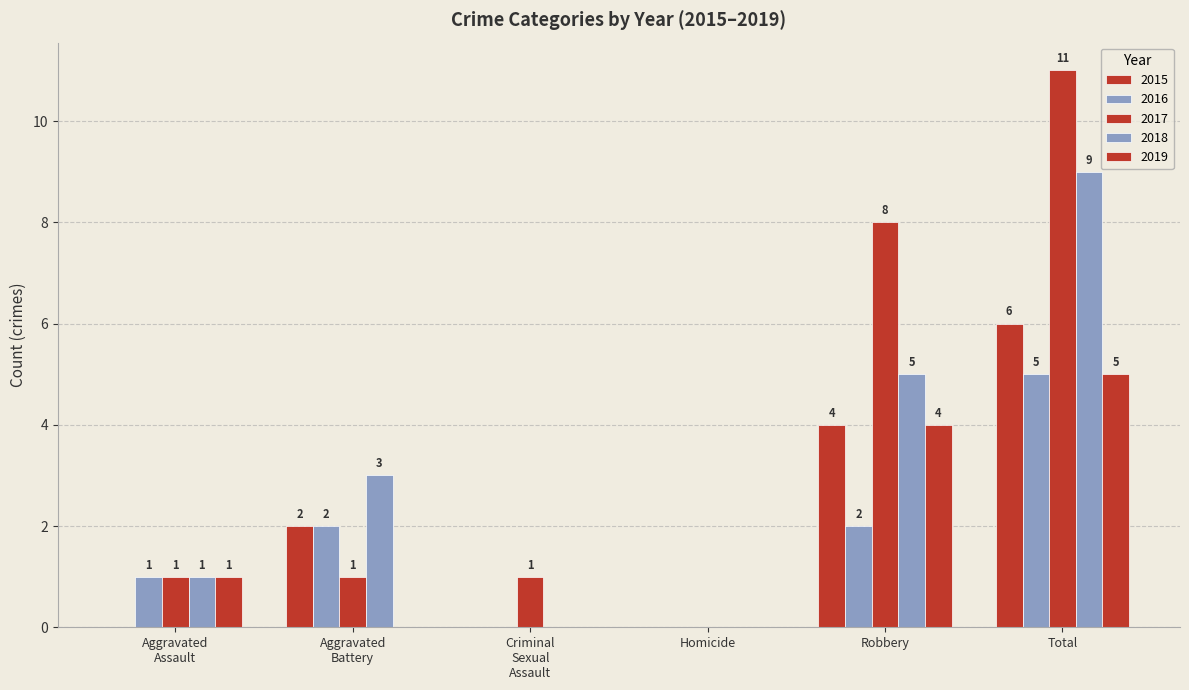

How many groups of bars are there?

6